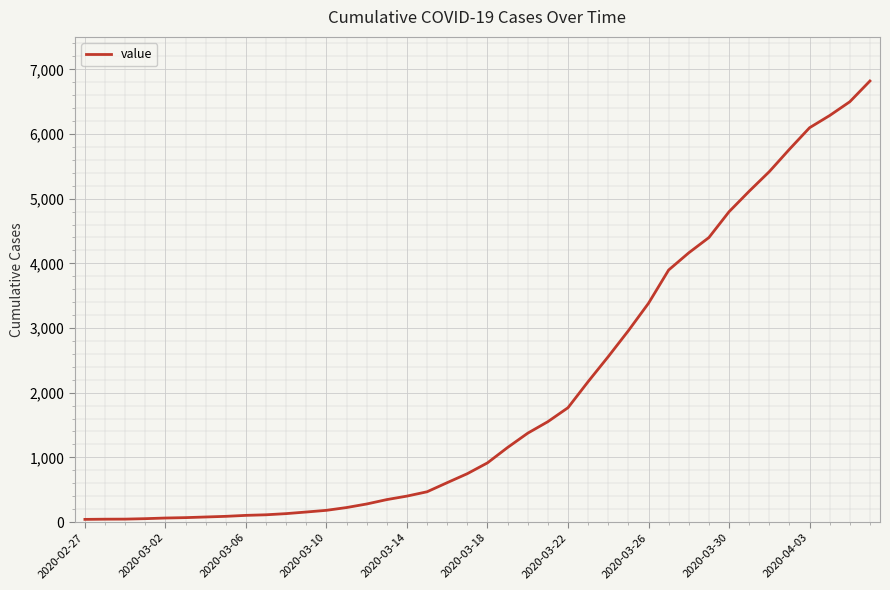

What is the difference between the maximum and minimum values?

6779